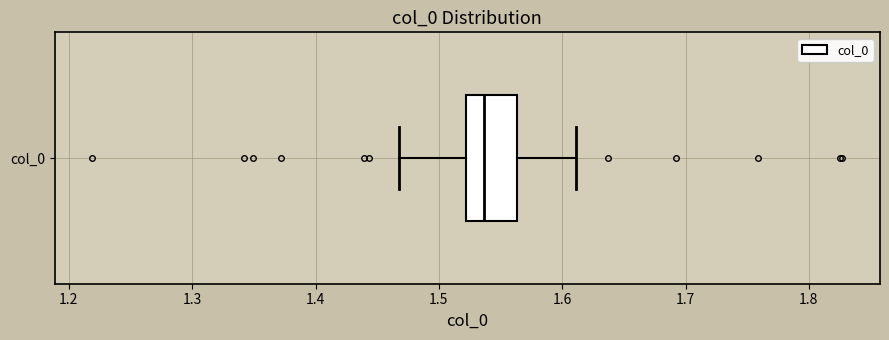

Transcribe this box plot: give where the median line is, the range the box spans, and where the two whiskers end, as read against the x-axis. The values are not printed on the chart, so give them approximately, as read against the axis.

median 1.54, box 1.52 to 1.56, whiskers 1.47 to 1.61